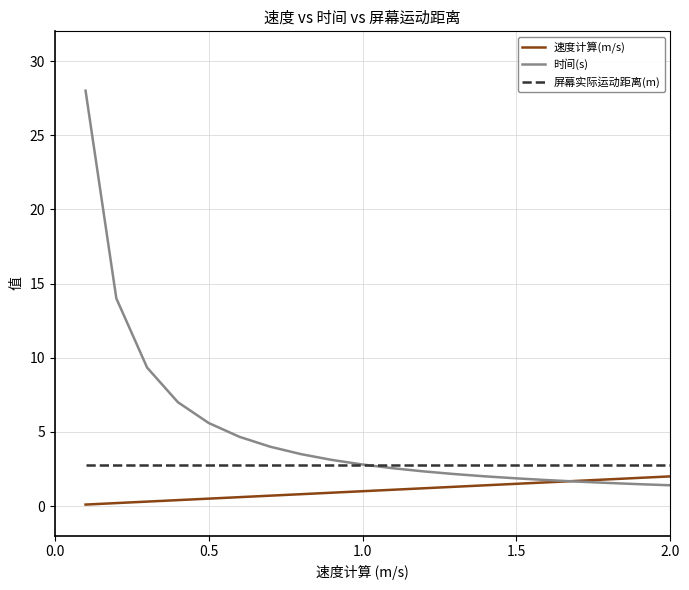

Count the number of data series in this chart.

3